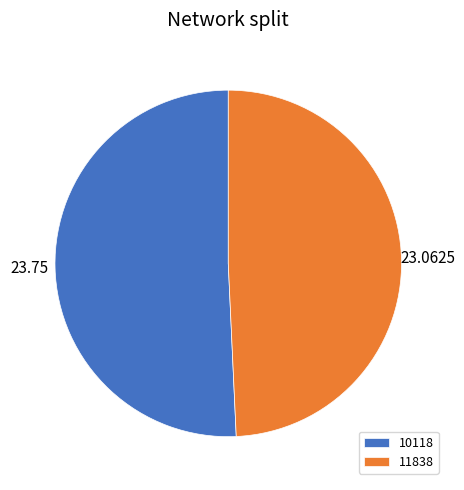

True or false: 11838 accounts for 55% of the total.

False